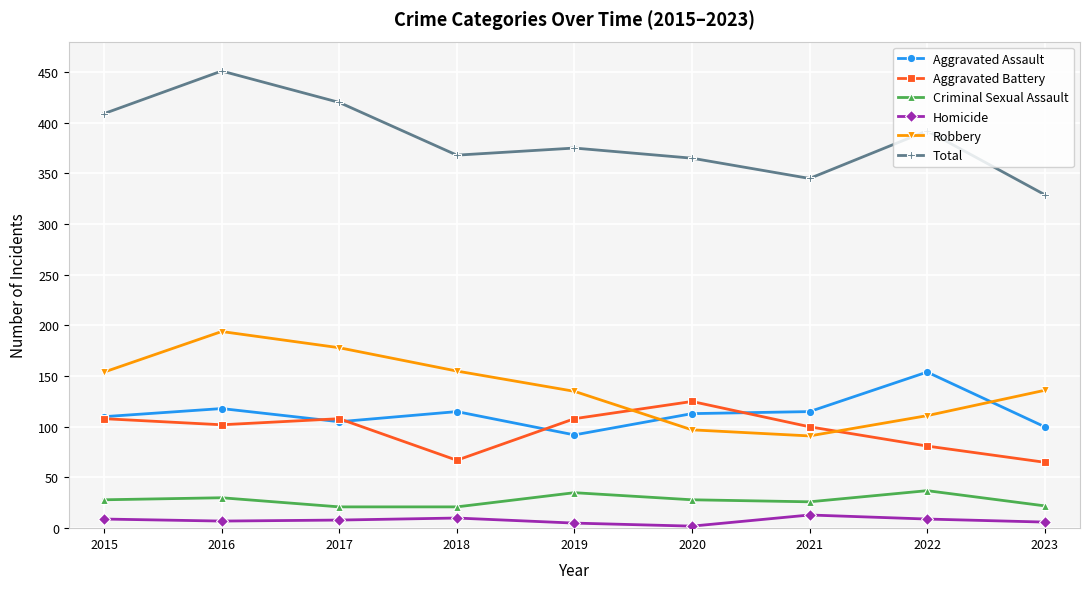

Which series has the largest total across all categories?

Total